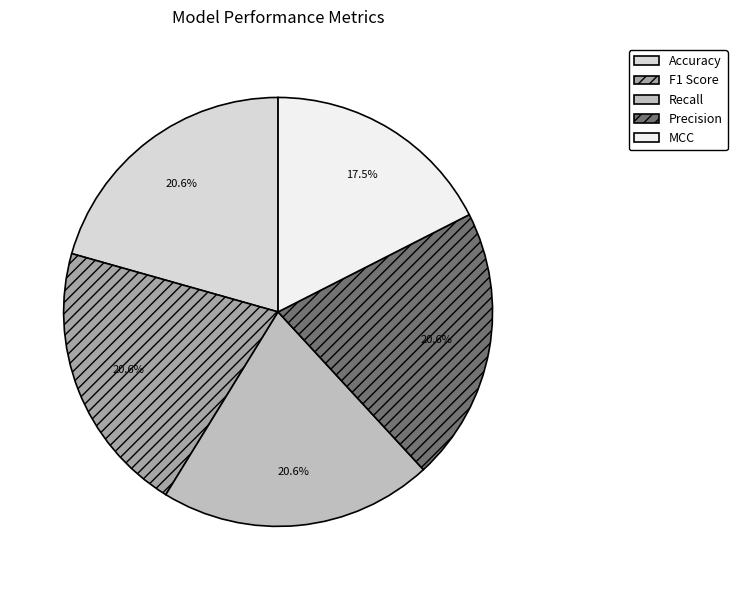

Between MCC and F1 Score, which is larger?

F1 Score